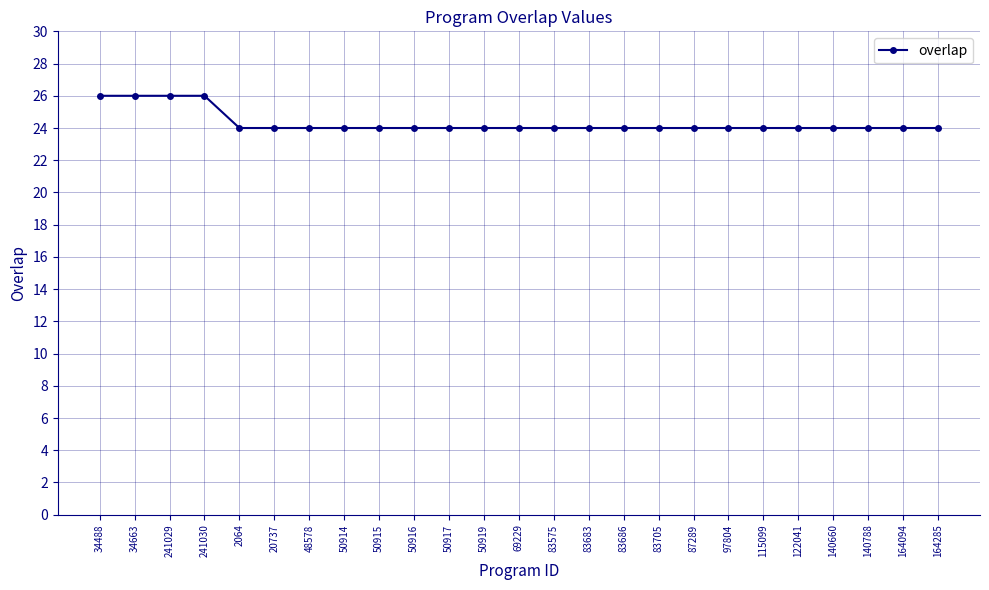

The chart shows a value of 37 at 164285. True or false?

False